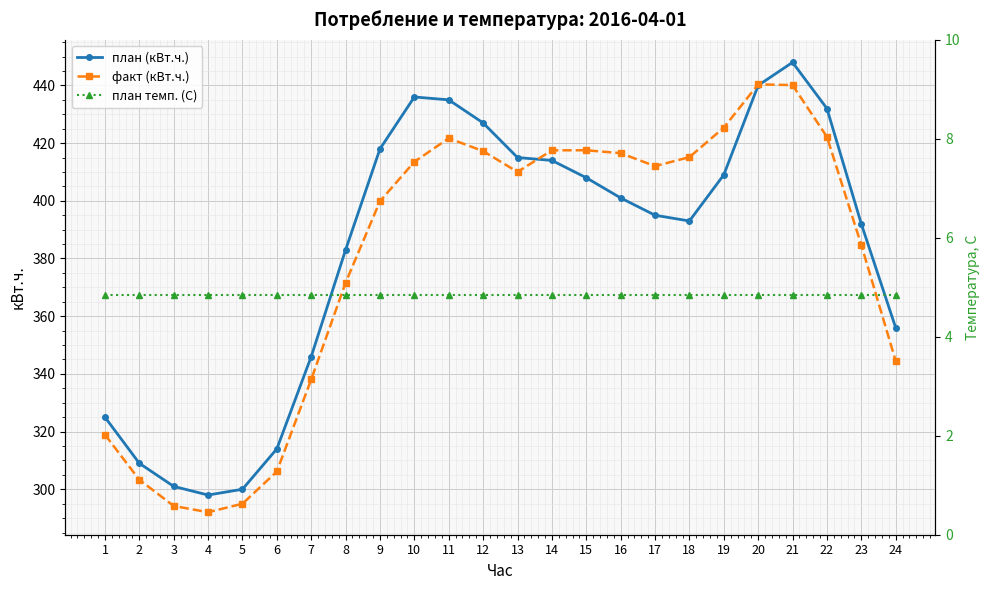

Does the chart display data point markers on the line(s)?

Yes